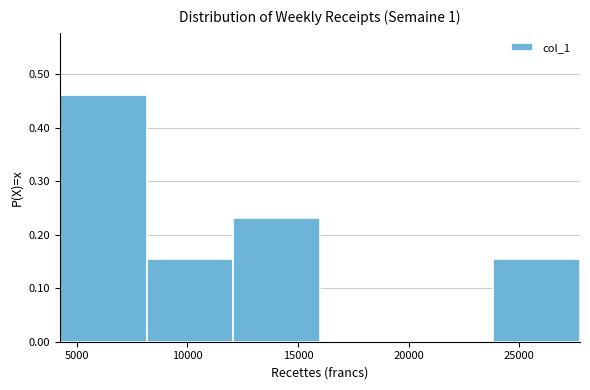

Which range on the x-axis has the tallest bar?

4000 to 8000